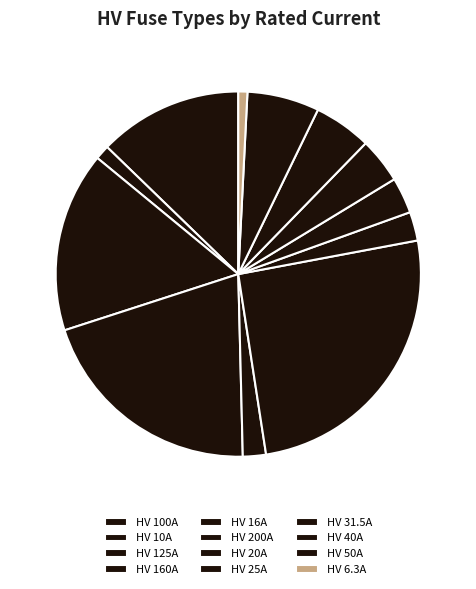

Approximately how many times larger is the value at HV 200A compared to HV 16A?

12.5